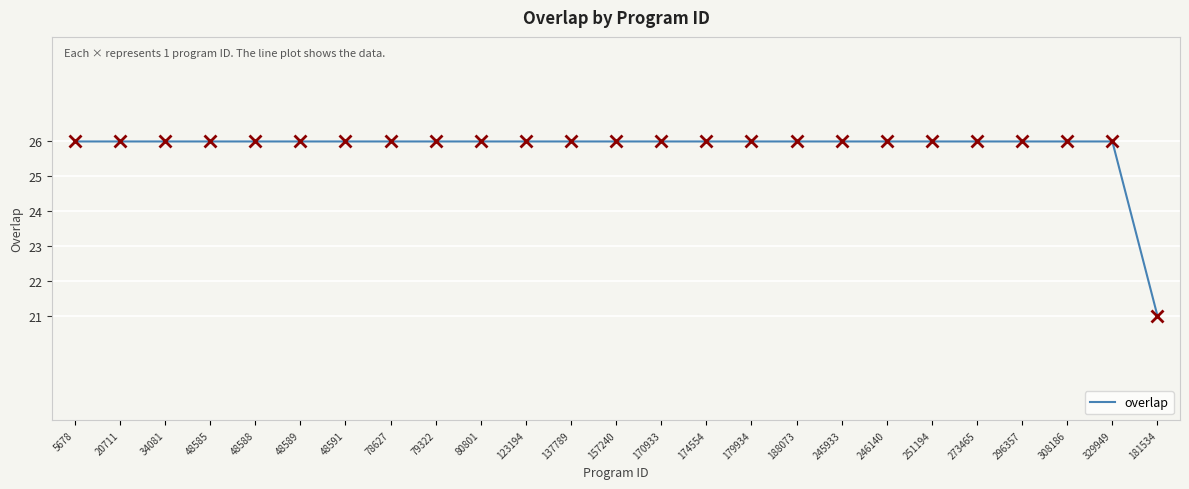

What is the ratio of the value at 188073 to the value at 5678?

1.0